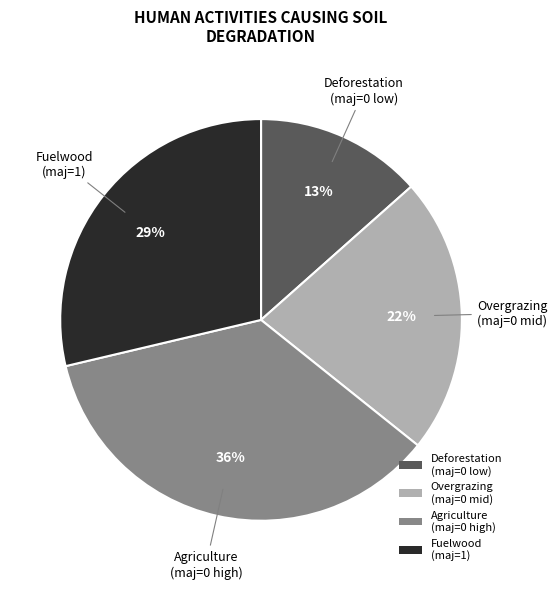

To the nearest percent, what is the average slice percentage?

25%